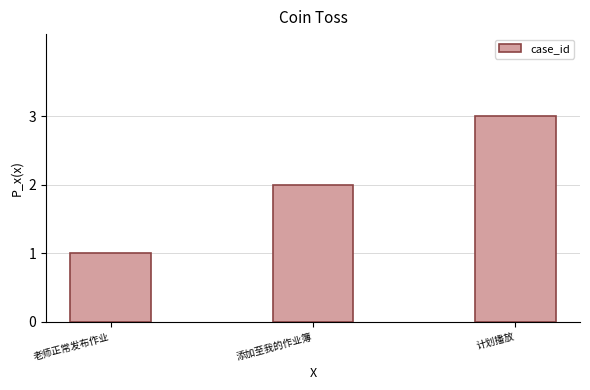

List the labels in order of value, largest first.

计划播放, 添加至我的作业簿, 老师正常发布作业